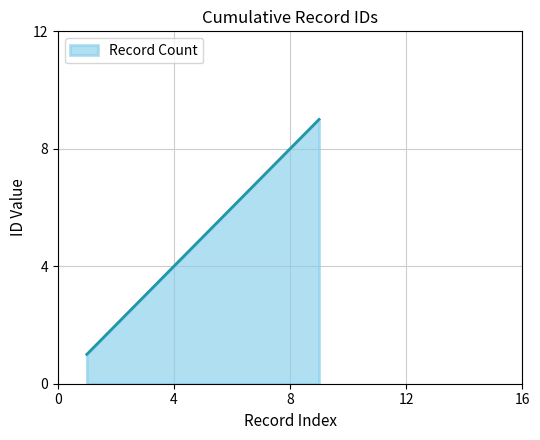

What is the difference between the maximum and minimum values?

8